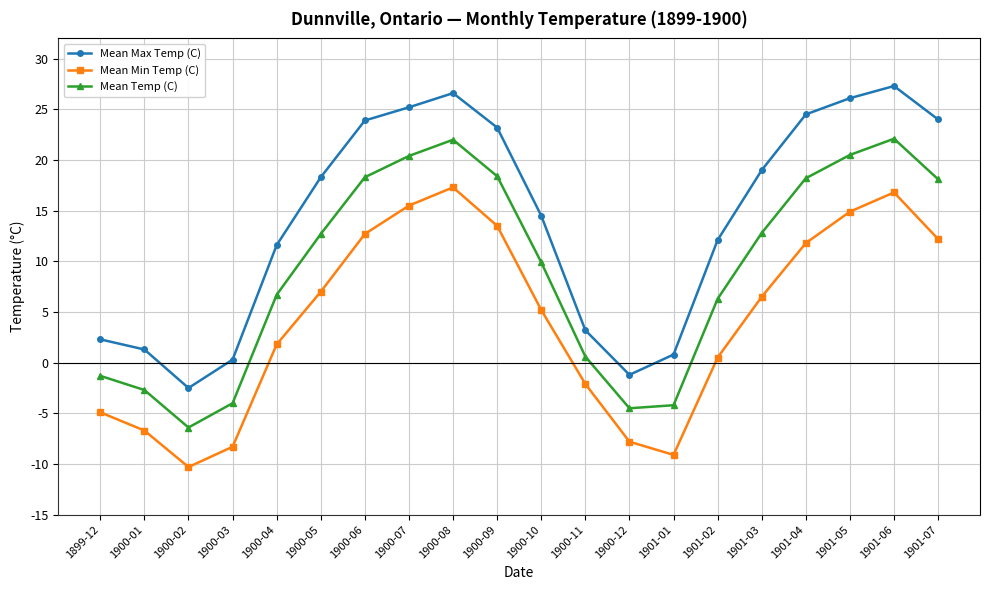

Is this an area chart (filled region under the line)?

No